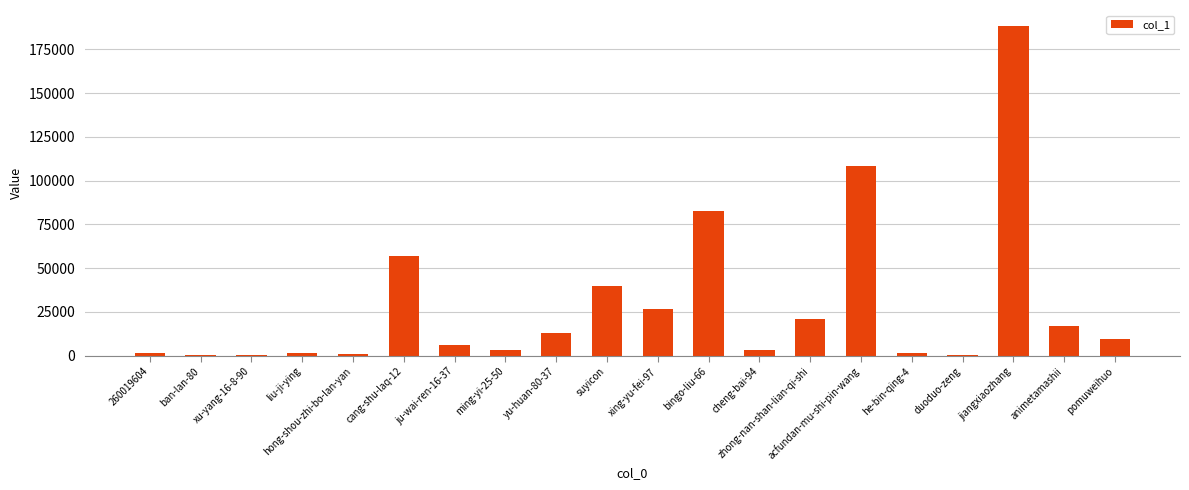

Which label corresponds to the largest value in the chart?

jiangxiaozhang